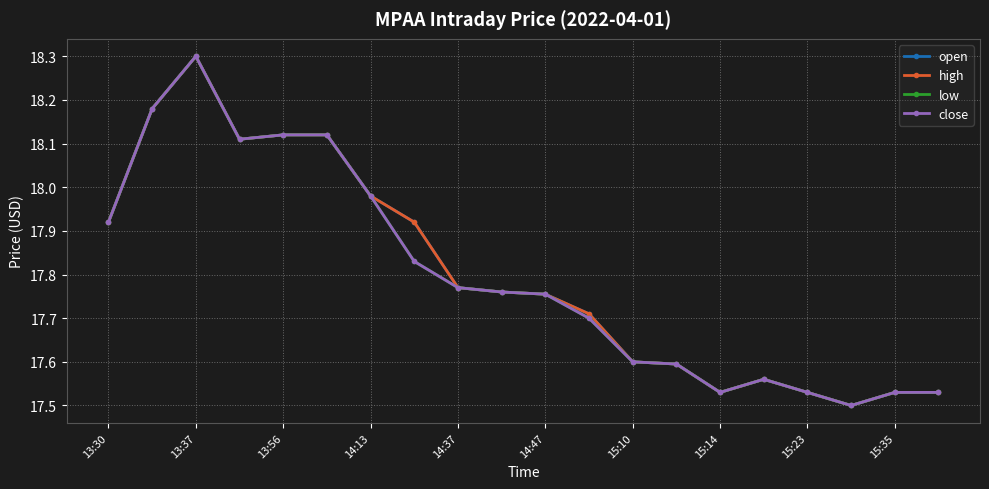

Is this an area chart (filled region under the line)?

No